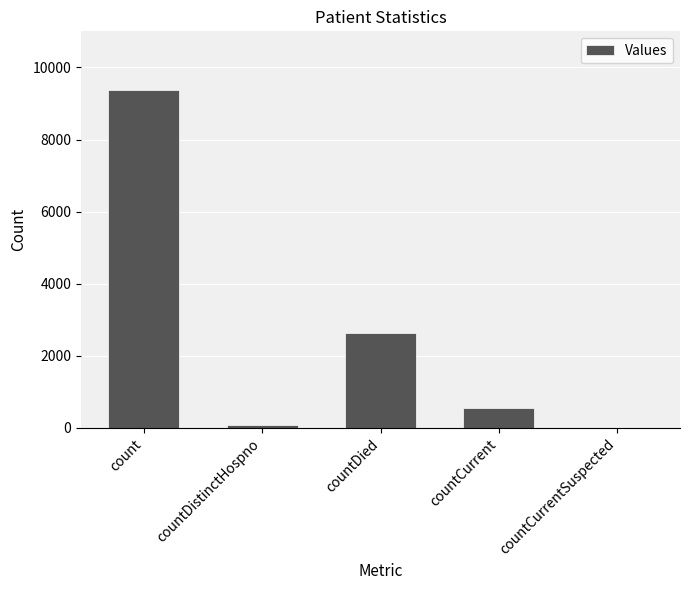

Is it true that the value at countCurrent is 563?

True